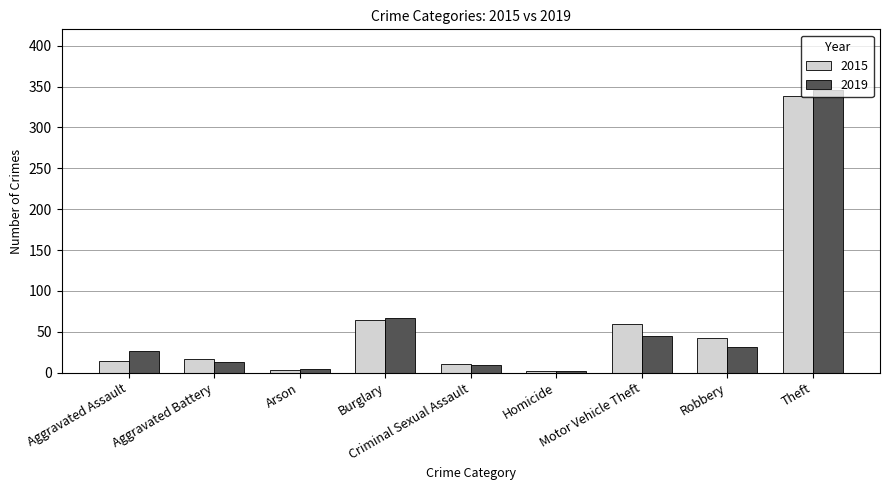

Which series has the largest range (max minus min)?

2019